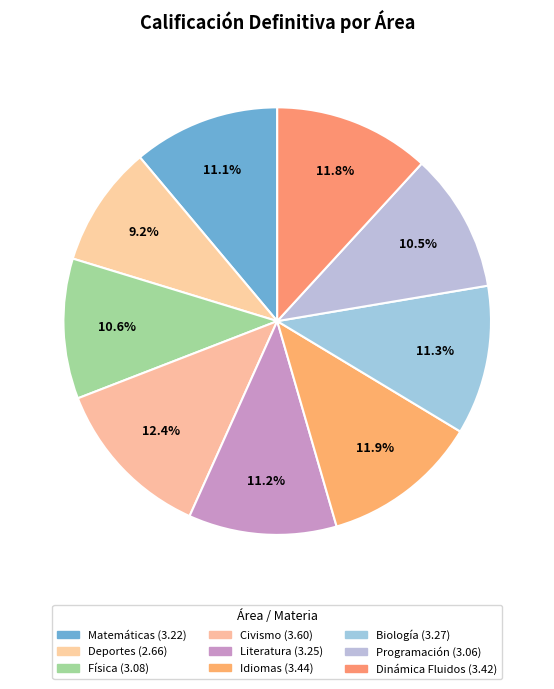

To the nearest percent, what is the combined percentage of Civismo and Física?

23%